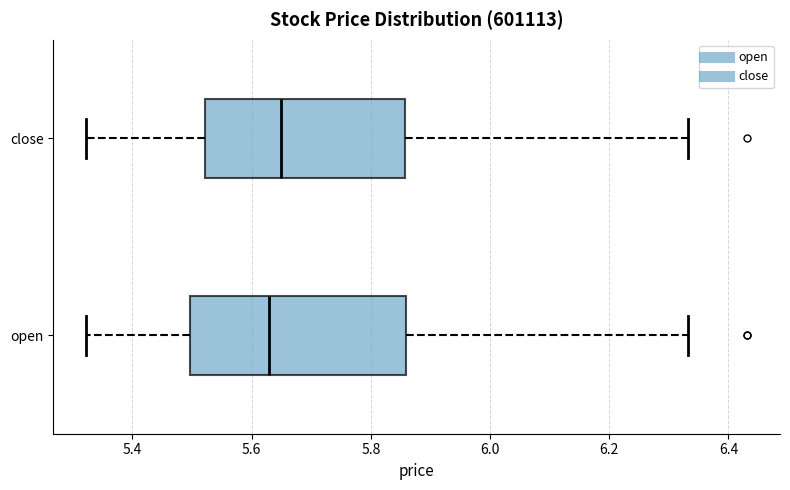

Where does the left whisker of the box for open end on the x-axis? The values are not printed on the chart, so give them approximately, as read against the axis.

5.32